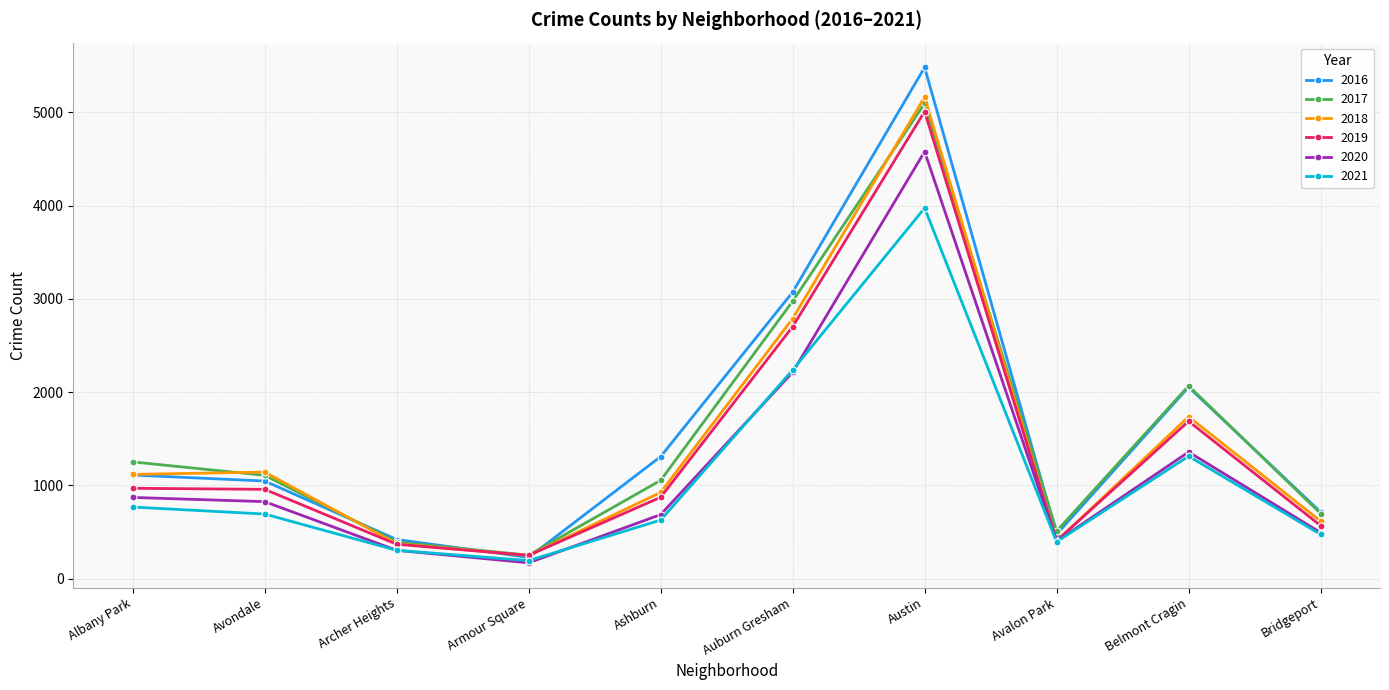

What is the difference between the highest and lowest values at Ashburn?

681